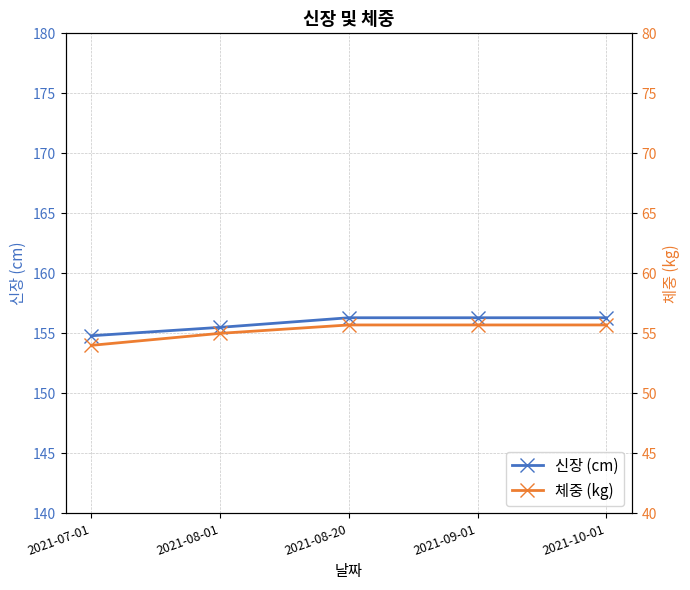

What is the difference between the second highest and minimum values in the 신장 (cm) series?

1.5